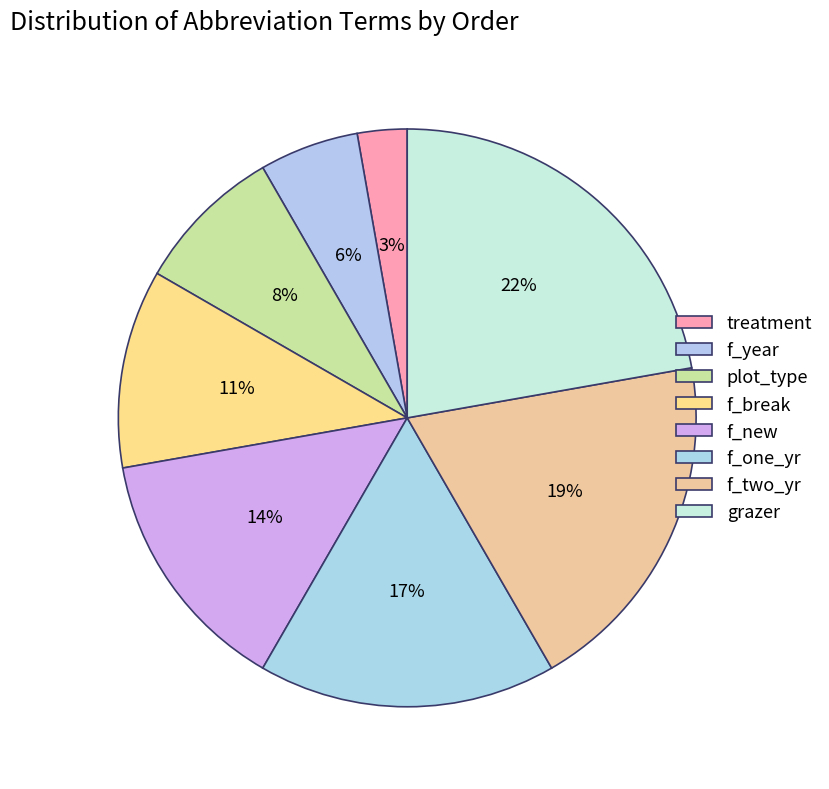

Count the number of slices in the pie.

8